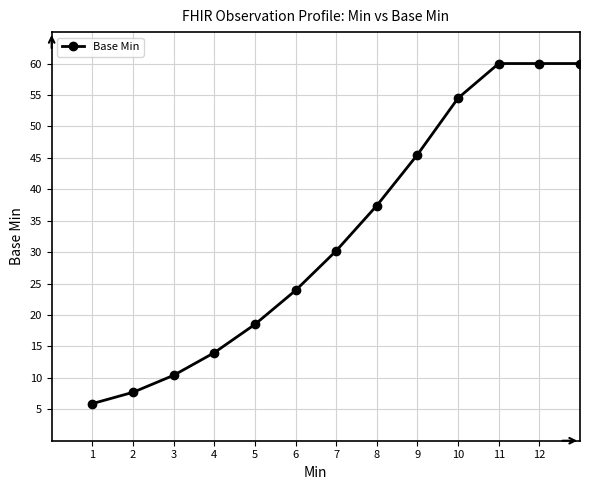

Reading left to right, transcribe all the data shown in this chart.

5.9	7.7	10.4	14.0	18.5	23.9	30.2	37.4	45.5	54.5	60.0	60.0	60.0	60.0	60.0